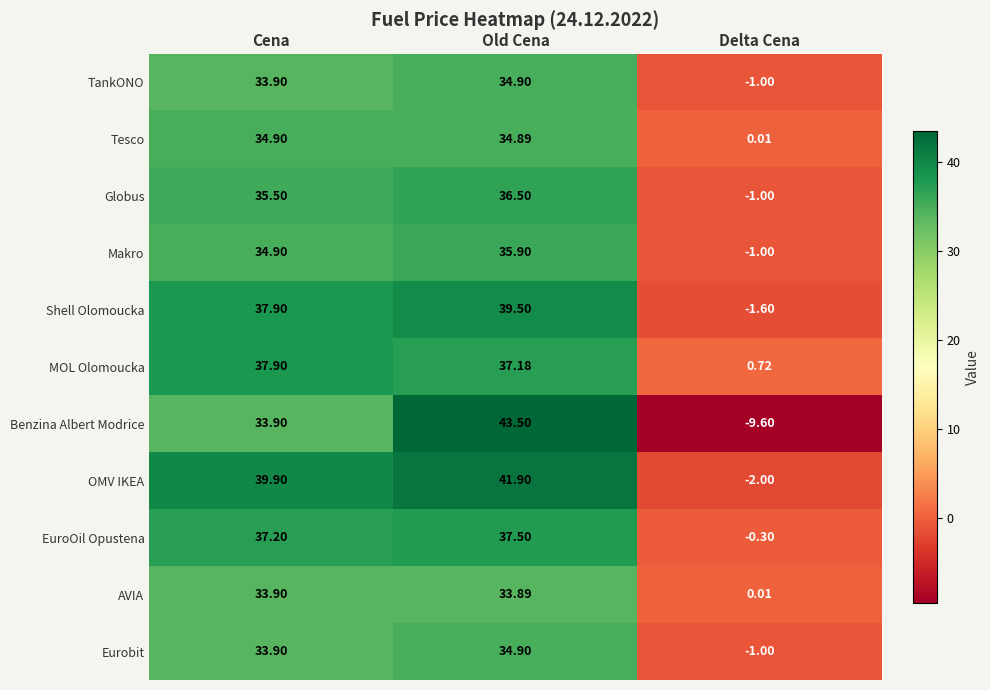

Which series has the largest range (max minus min)?

Benzina Albert Modrice